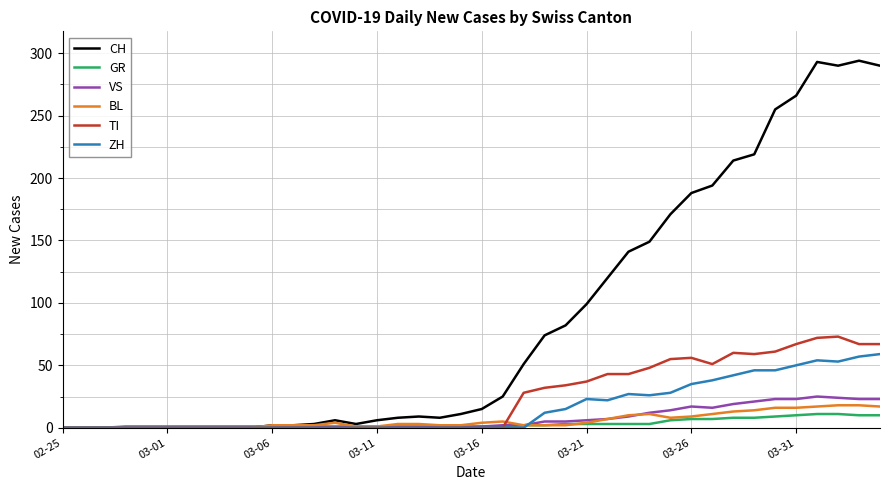

Which series has the largest range (max minus min)?

CH